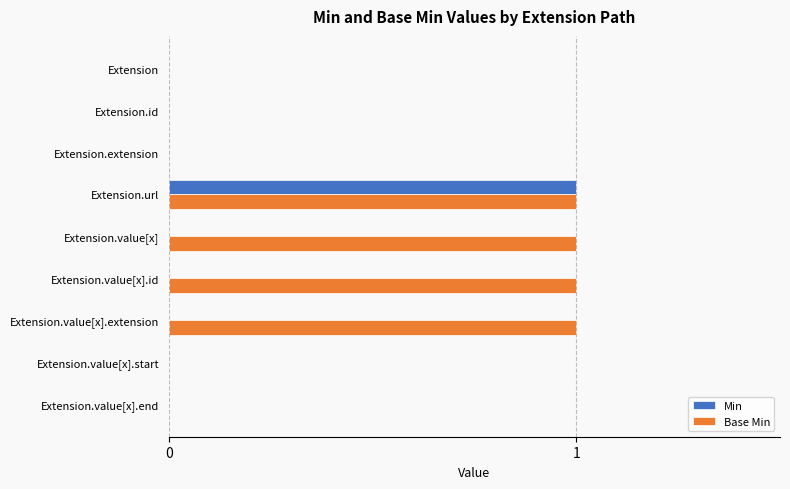

What are all the series names shown in the legend?

Min, Base Min